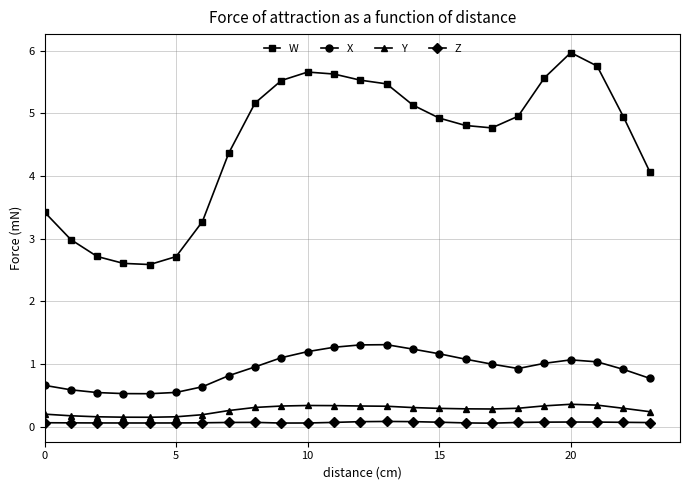

Which series has the widest spread of values?

W